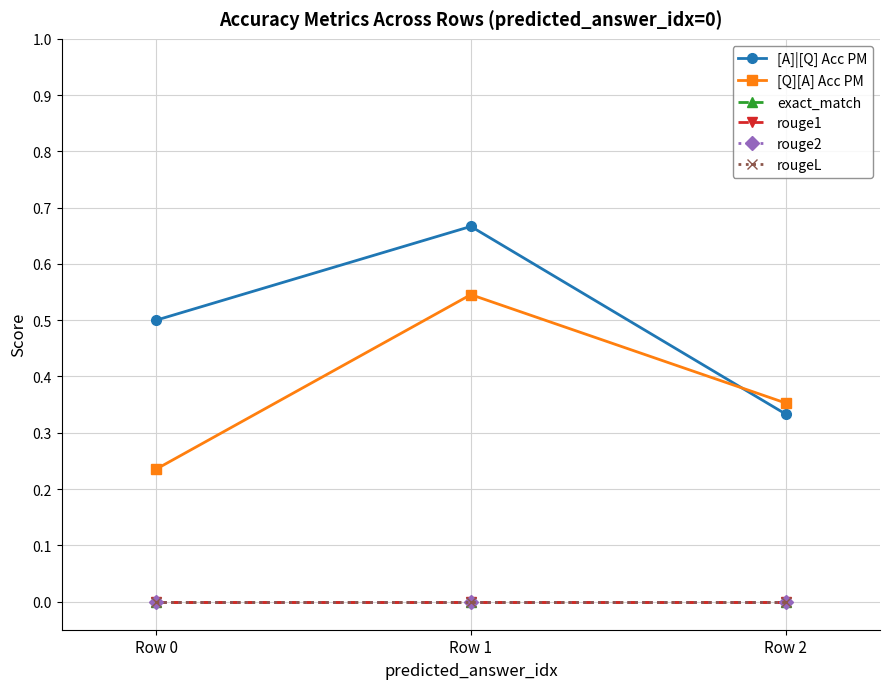

What is the value of the [Q][A] Acc PM point at the 1st from the left?

0.2